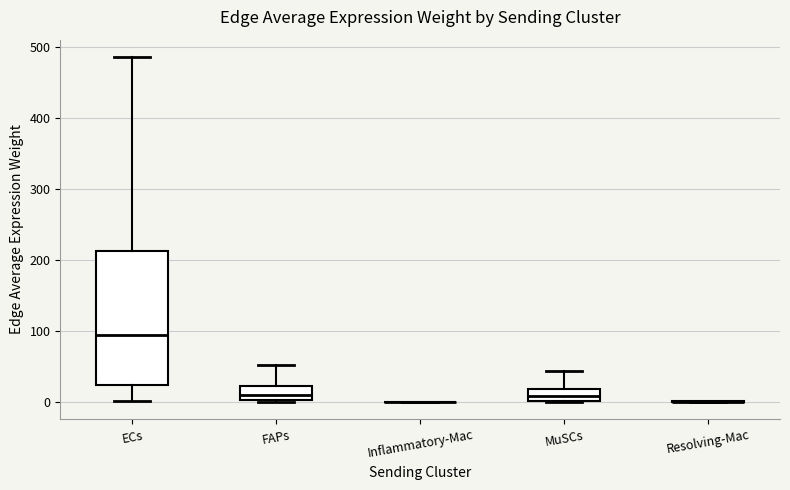

Comparing the boxes themselves (not the whiskers), which one is the tallest?

ECs